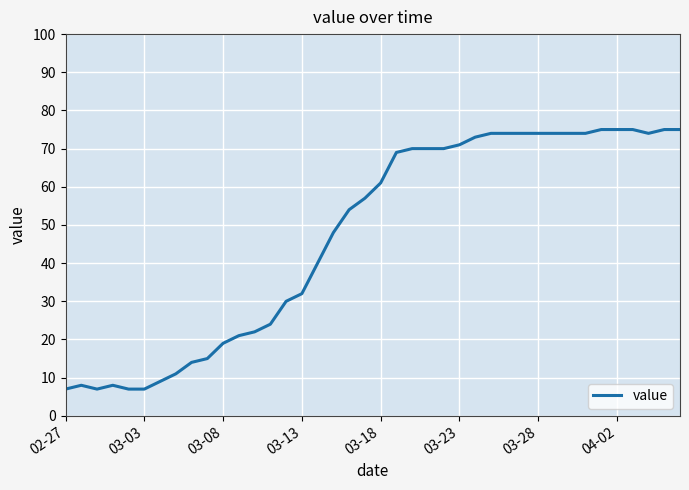

What is the greatest value displayed?

75